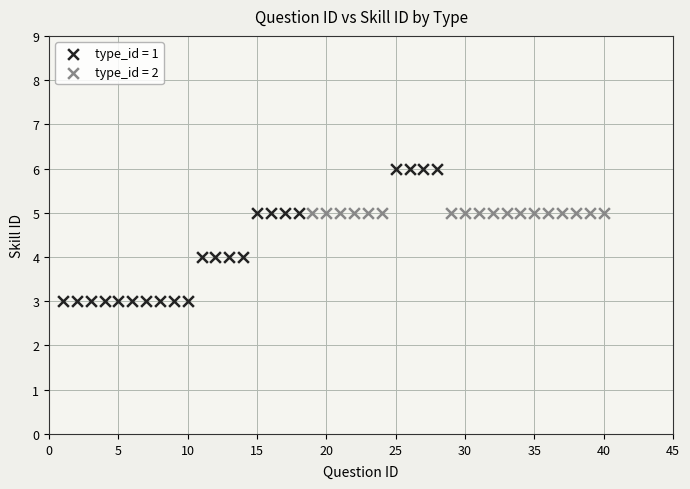

Which series reaches the minimum Y coordinate?

type_id = 1